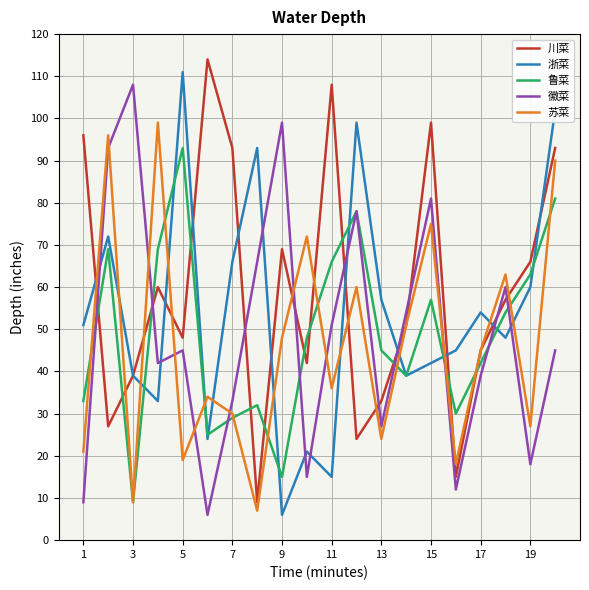

What is the smallest value displayed?

6